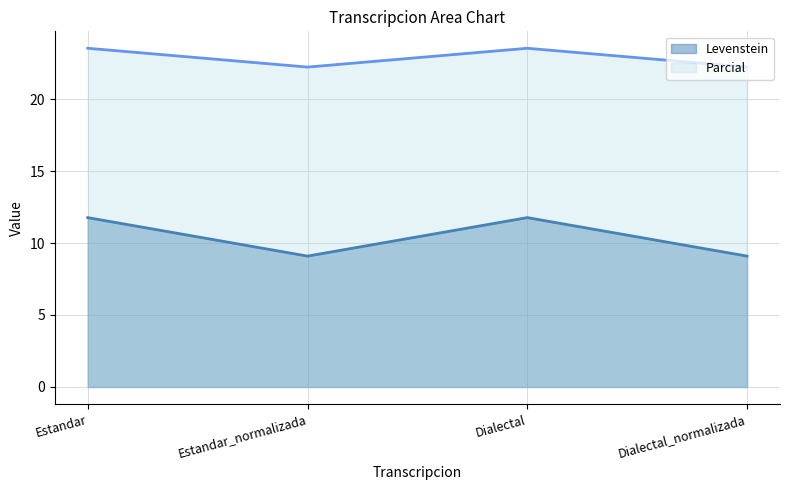

True or false: Parcial has a value of 23.5 at Dialectal.

True